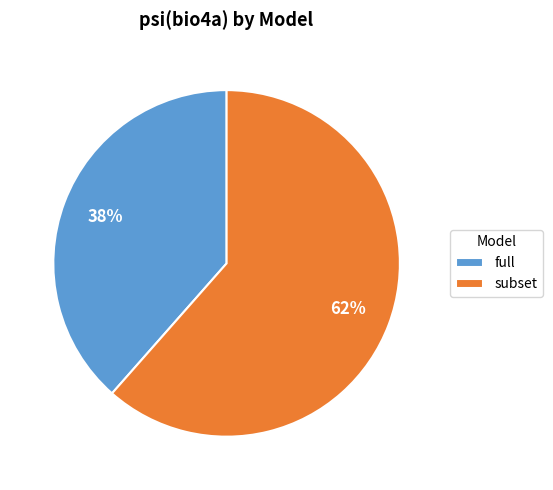

Does any single category account for the majority?

Yes